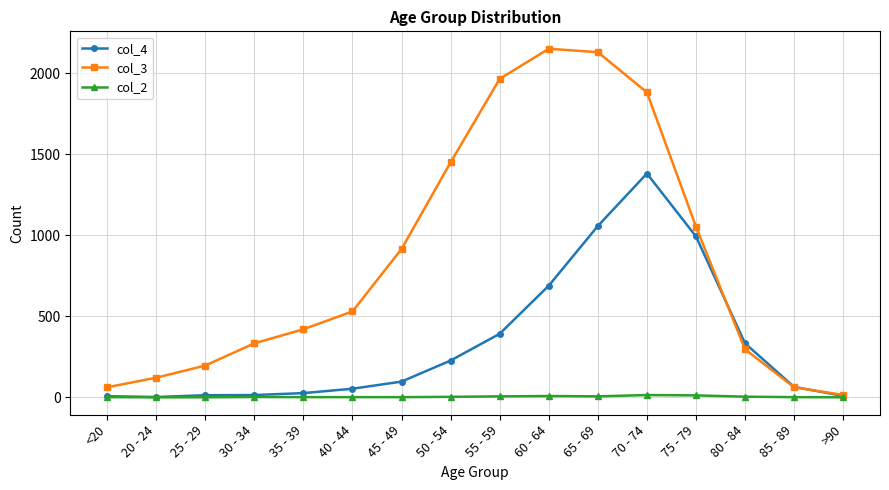

Which category has the highest value in the col_4 series?

70 - 74